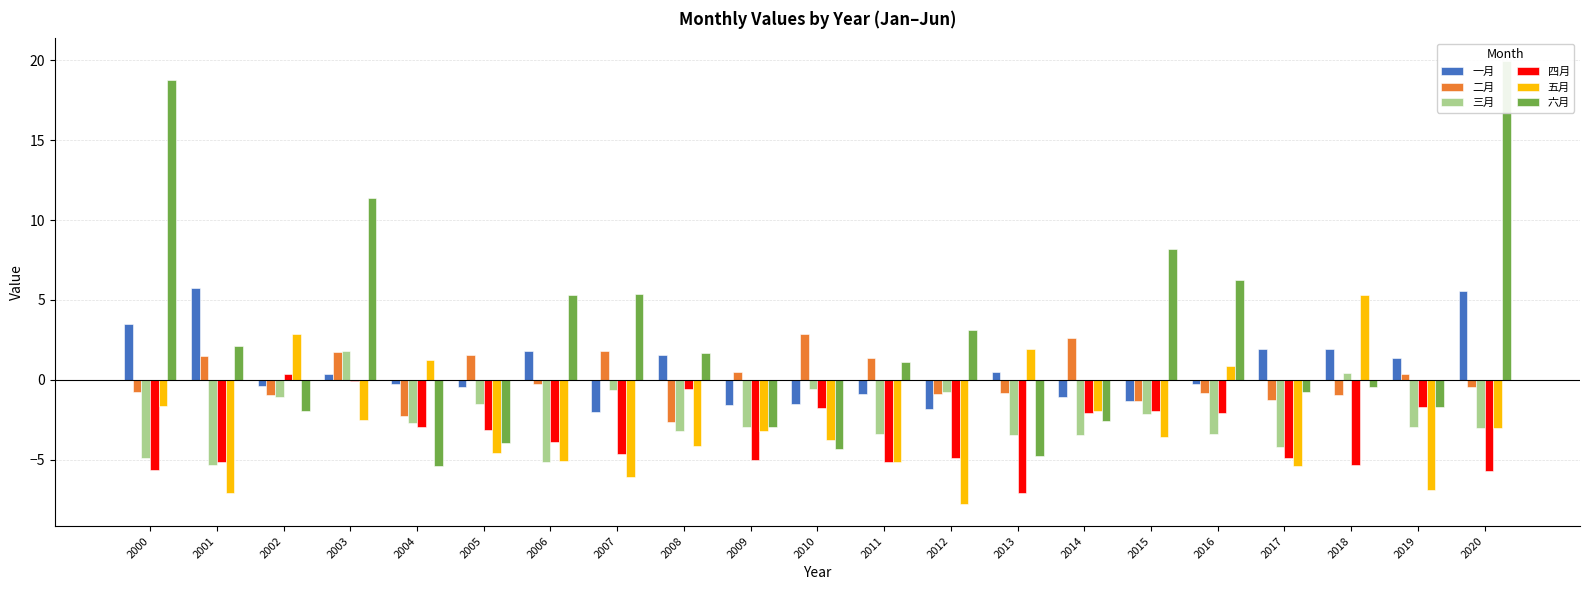

Which series changed the most between 2013 and 2019?

五月